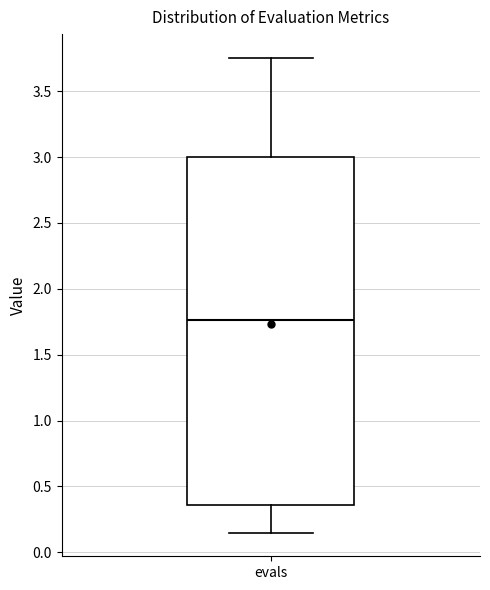

Read this box plot against the y-axis: the position of the median line, the range covered by the box, and the ends of both whiskers. The values are not printed on the chart, so give them approximately, as read against the axis.

median 1.75, box 0.35 to 3.00, whiskers 0.15 to 3.75